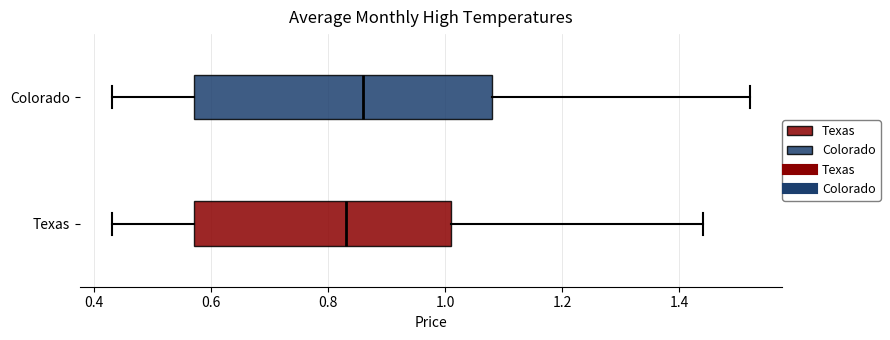

Where is the right edge of the box for Colorado on the x-axis? The values are not printed on the chart, so give them approximately, as read against the axis.

1.08